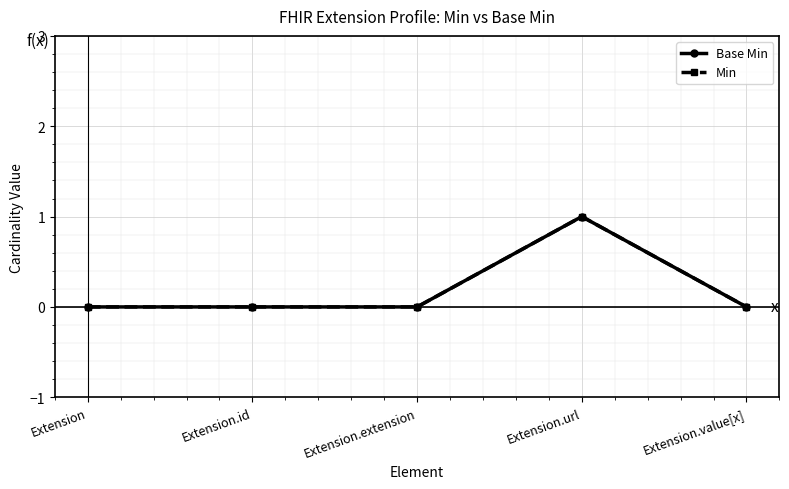

How many interior local peaks does the Base Min series have?

1